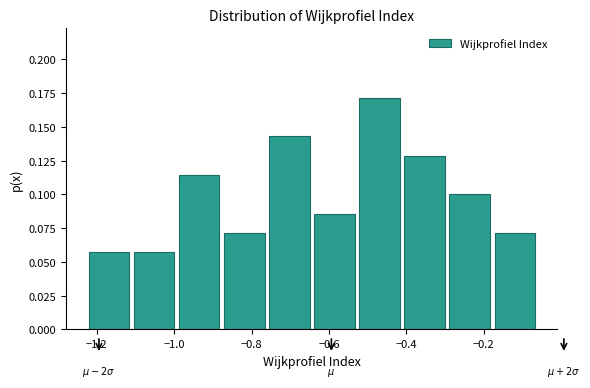

Over which range of the x-axis is the bar tallest?

-0.52 to -0.40